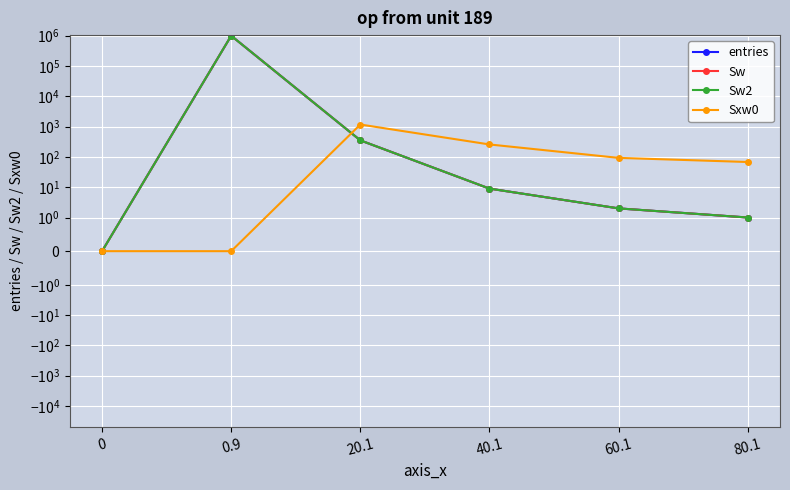

What are all the series names shown in the legend?

entries, Sw, Sw2, Sxw0